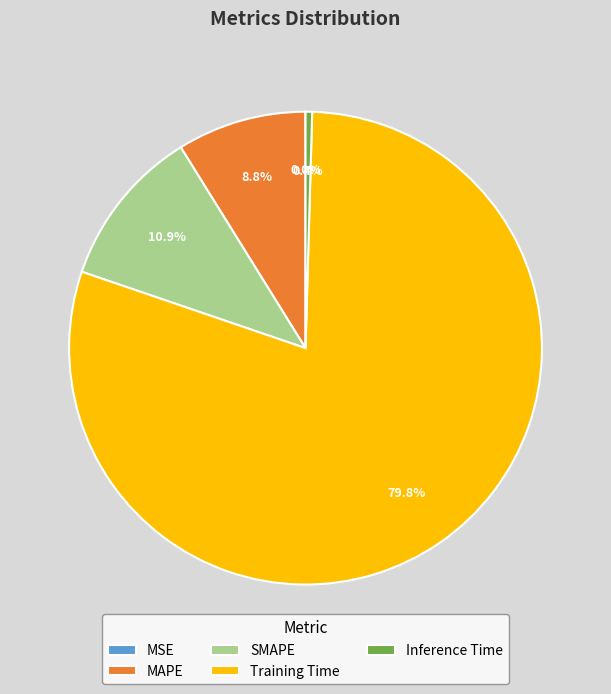

Between Inference Time and SMAPE, which is larger?

SMAPE